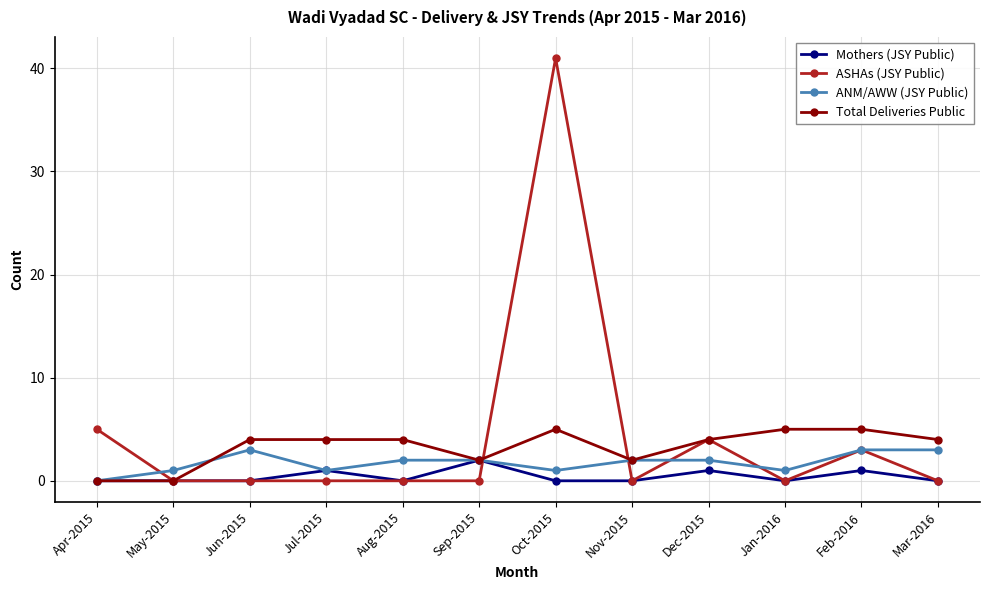

What is the label of the 2nd point from the left?

May-2015